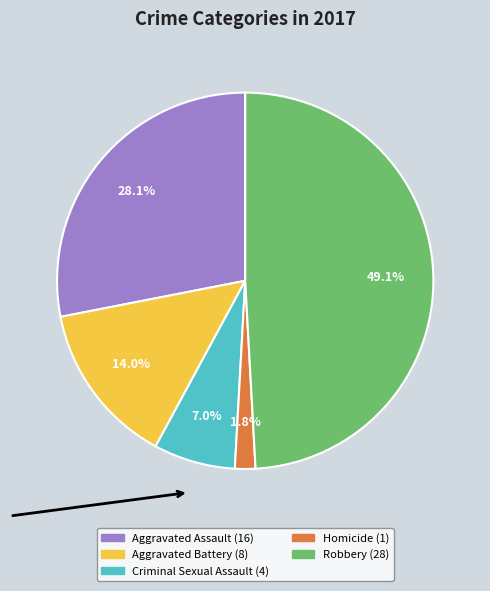

Is it true that Homicide is 2% of the pie?

True